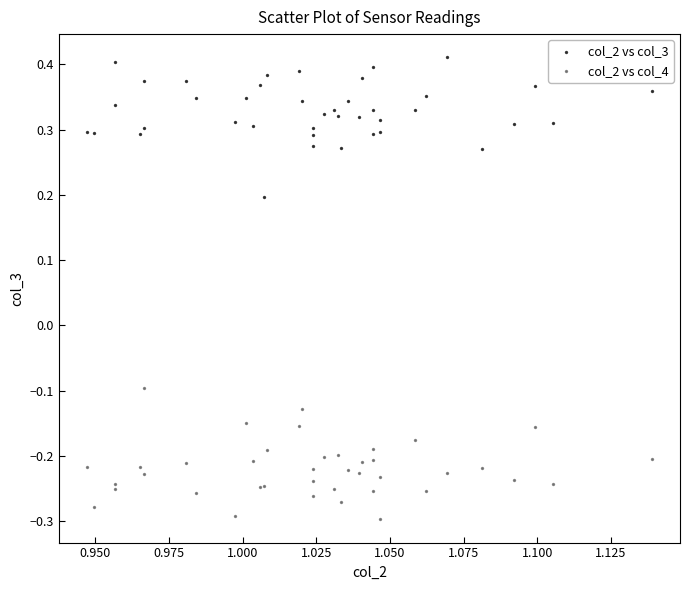

Which series reaches the minimum Y coordinate?

col_2 vs col_4